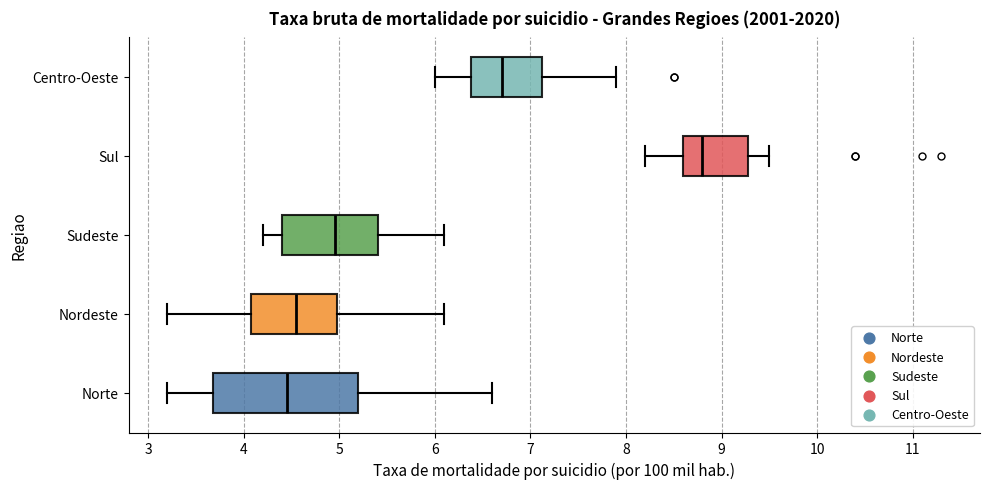

Reading bottom to top, transcribe this box plot: for each box, give where its median line is, the range the box spans, and where its two whiskers end, as read against the x-axis. The values are not printed on the chart, so give them approximately, as read against the axis.

Norte: median 4.5, box 3.7 to 5.2, whiskers 3.2 to 6.6
Nordeste: median 4.6, box 4.1 to 5.0, whiskers 3.2 to 6.1
Sudeste: median 5.0, box 4.4 to 5.4, whiskers 4.2 to 6.1
Sul: median 8.8, box 8.6 to 9.3, whiskers 8.2 to 9.5
Centro-Oeste: median 6.7, box 6.4 to 7.1, whiskers 6.0 to 7.9